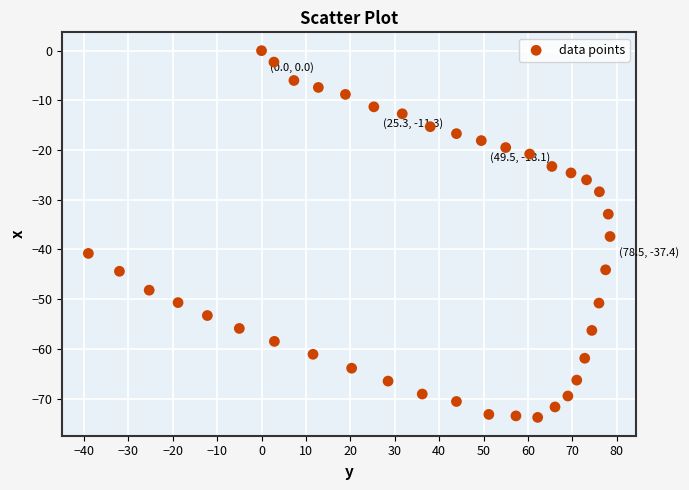

What is the range of X values (max minus min)?

117.5